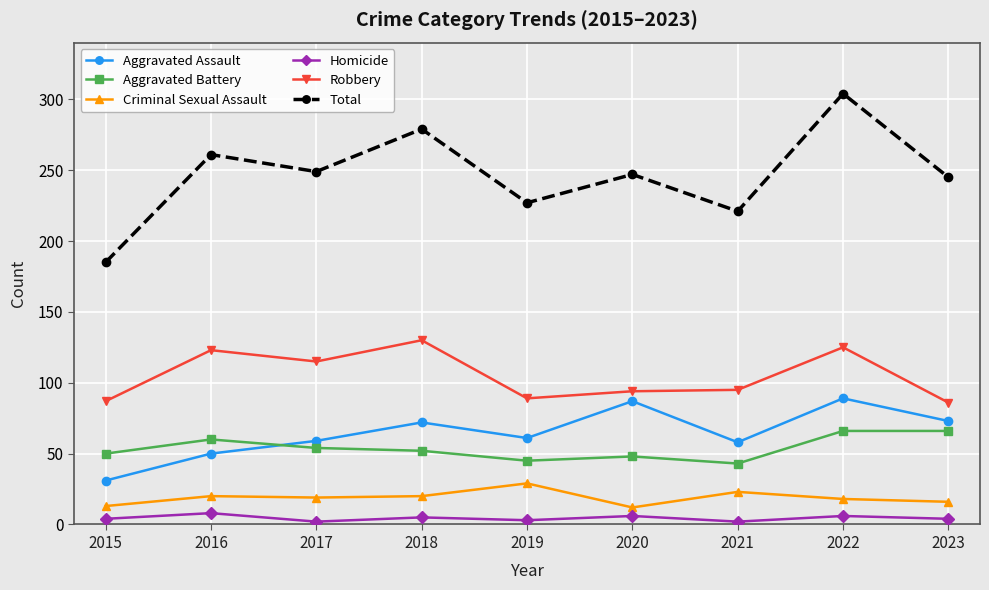

At how many categories does at least one series exceed 101?

9